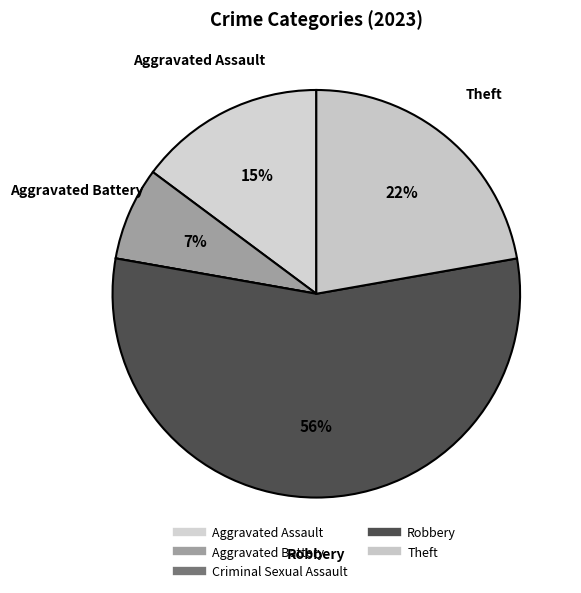

What is the smallest slice in the pie chart?

Criminal Sexual Assault